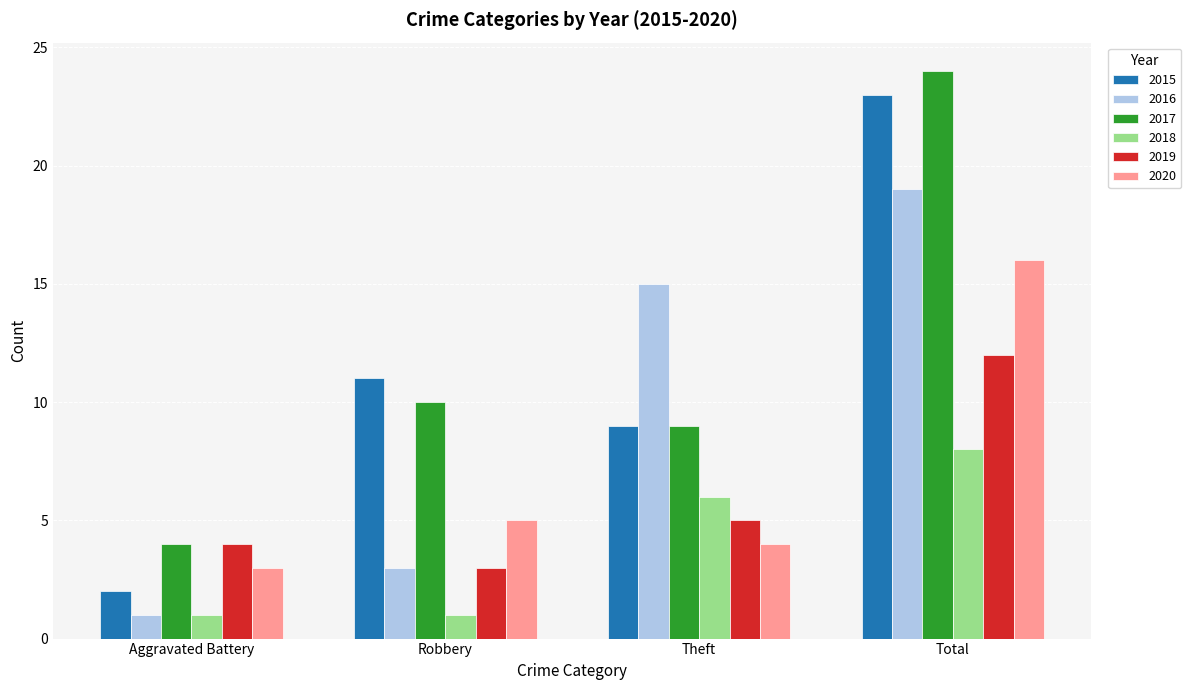

Rank the categories by 2015 value from lowest to highest.

Aggravated Battery, Theft, Robbery, Total